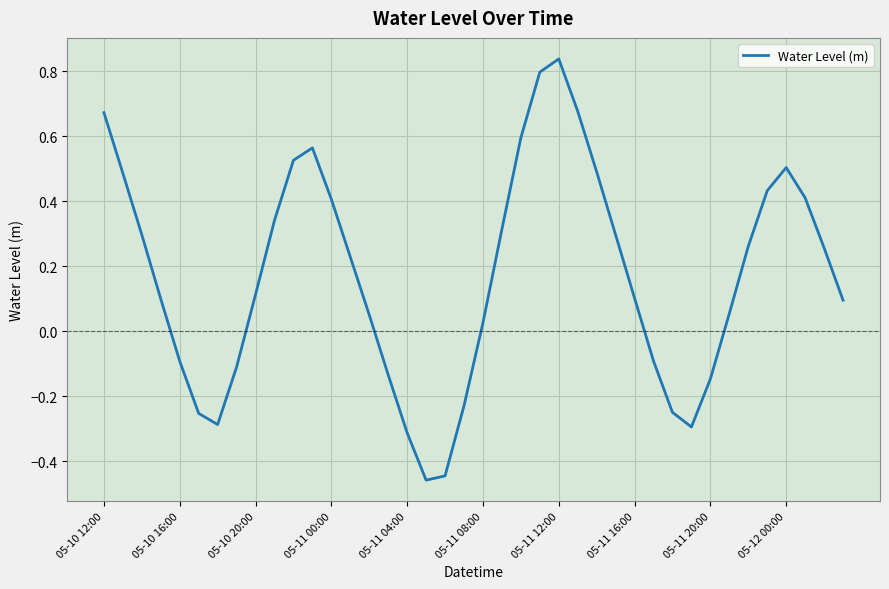

How many interior local valleys (lower than both neighbors) does the data have?

3